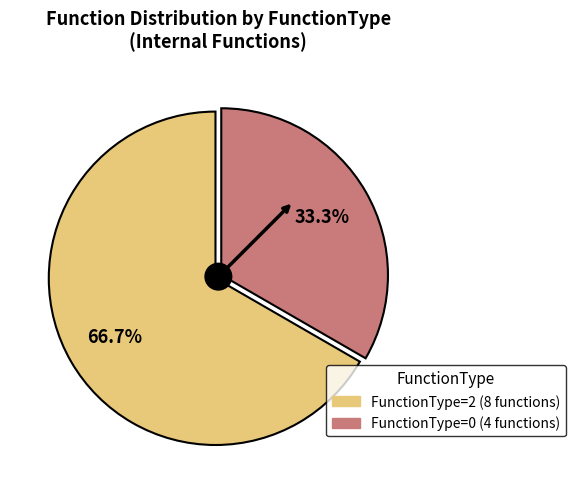

Is there any slice that represents more than half of the pie?

Yes